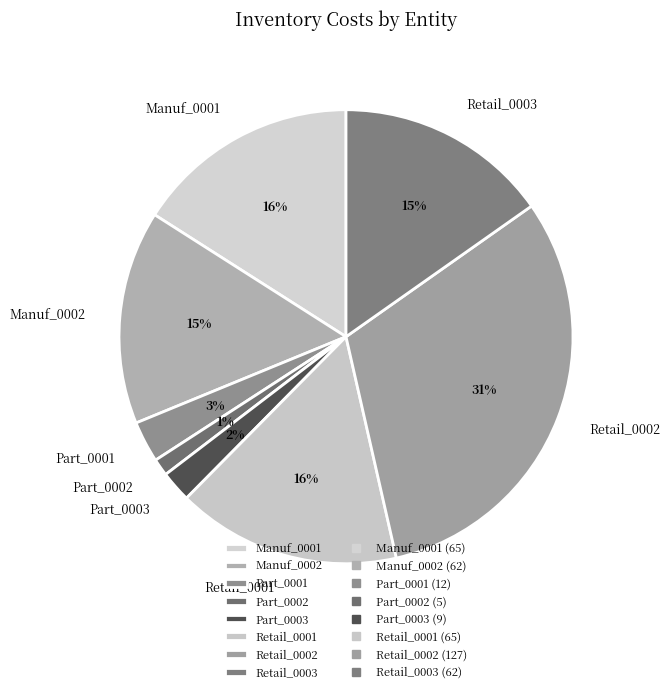

Count the number of slices in the pie.

8